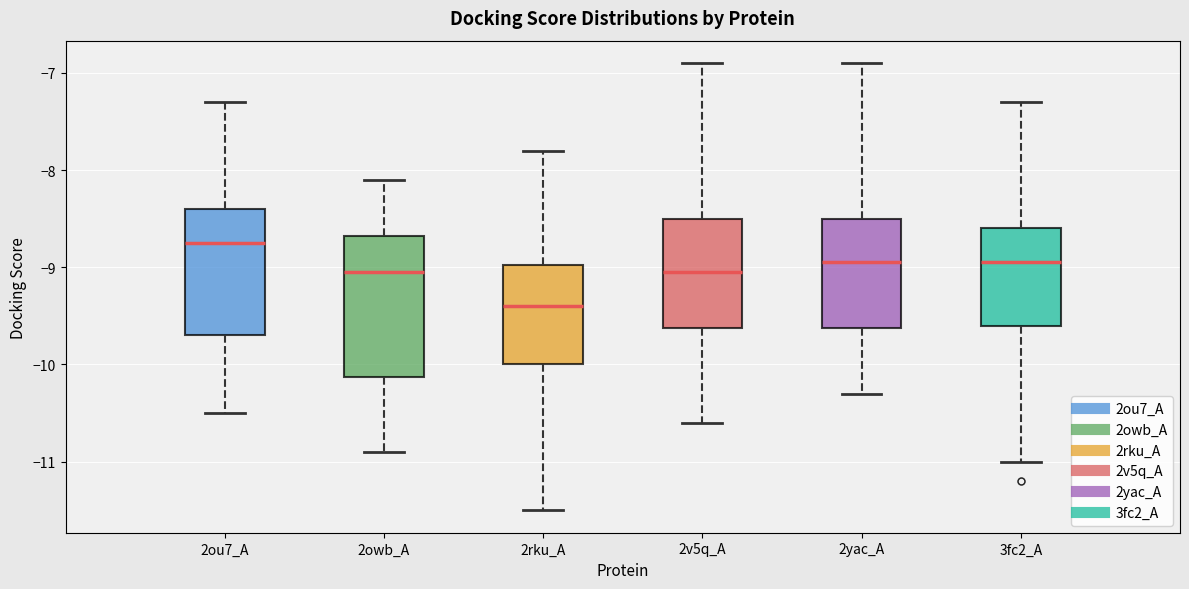

Reading left to right, read every box against the y-axis: the position of its median line, the range the box covers, and the ends of its whiskers. The values are not printed on the chart, so give them approximately, as read against the axis.

2ou7_A: median -8.7, box -9.7 to -8.4, whiskers -10.5 to -7.3
2owb_A: median -9.0, box -10.1 to -8.7, whiskers -10.9 to -8.1
2rku_A: median -9.4, box -10.0 to -9.0, whiskers -11.5 to -7.8
2v5q_A: median -9.0, box -9.6 to -8.5, whiskers -10.6 to -6.9
2yac_A: median -8.9, box -9.6 to -8.5, whiskers -10.3 to -6.9
3fc2_A: median -8.9, box -9.6 to -8.6, whiskers -11.0 to -7.3